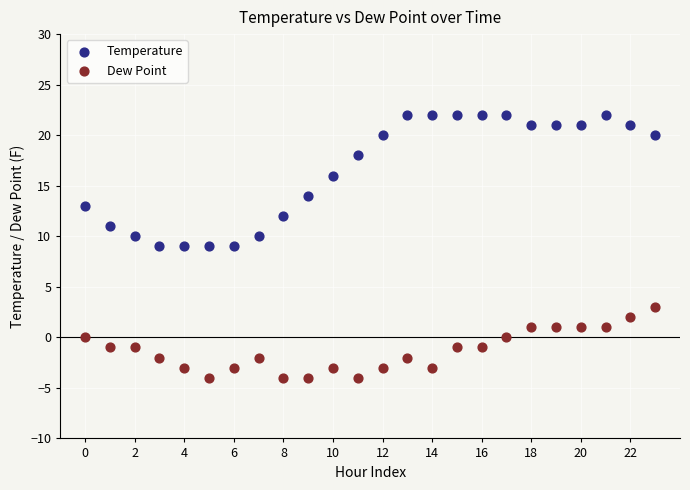

Which series contains the lowest Y value?

Dew Point